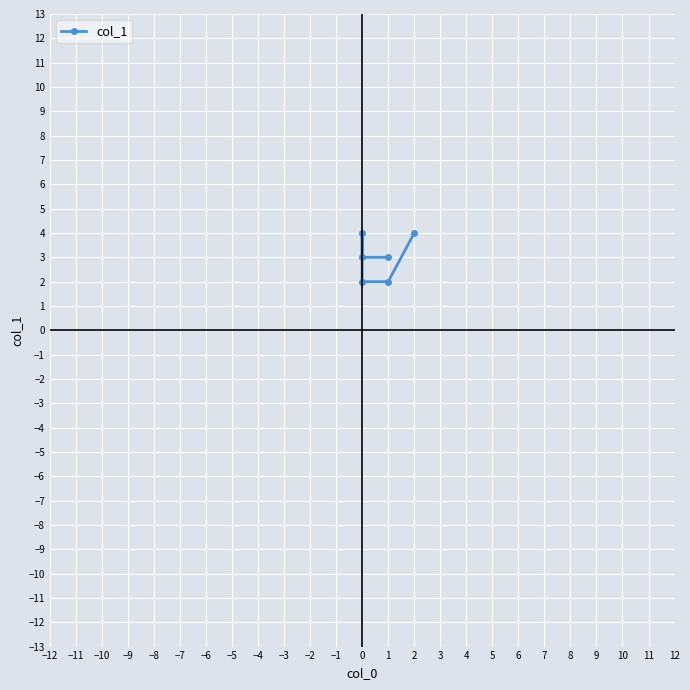

Between −8 and −11, which is larger?

−11